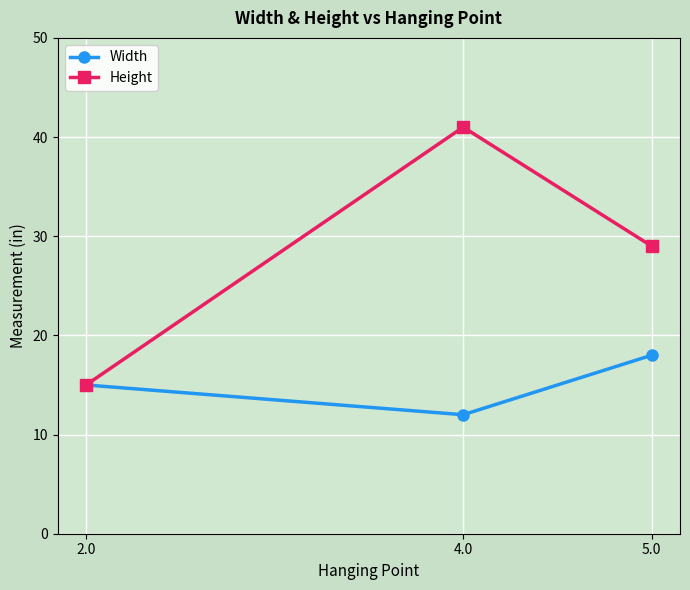

Where does the Height series first go above 29?

4.0